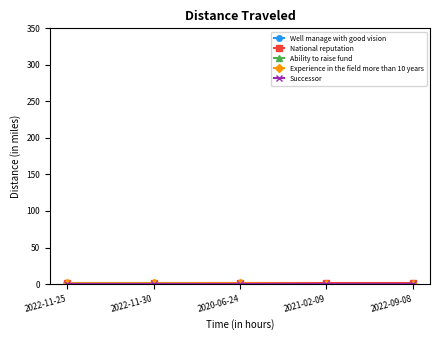

Does the chart have visible grid lines?

No